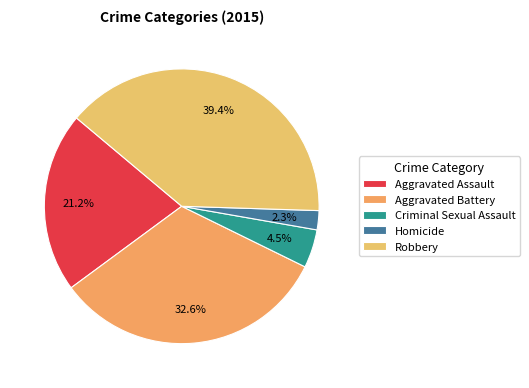

Does any single category account for the majority?

No